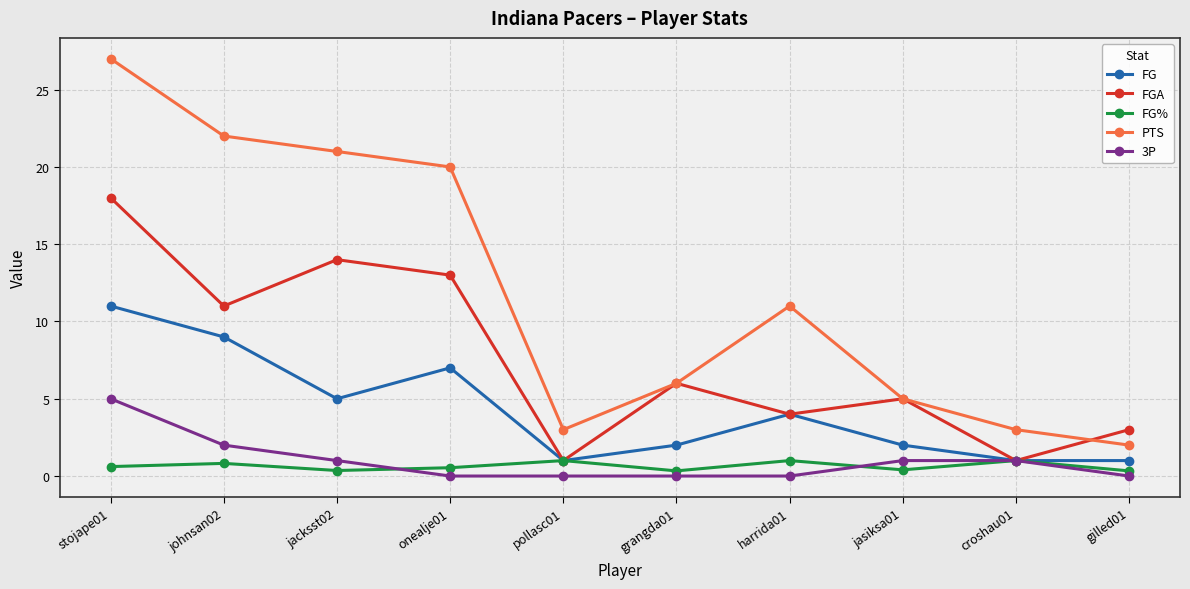

What is the maximum value for 3P?

5.0